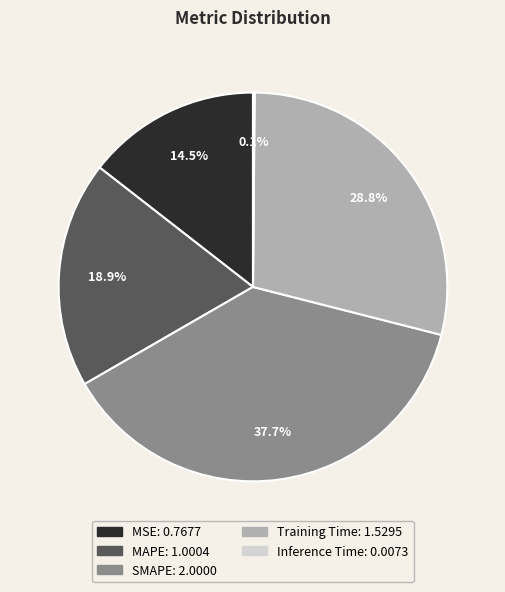

To the nearest percent, what is the combined percentage of MAPE and MSE?

33%